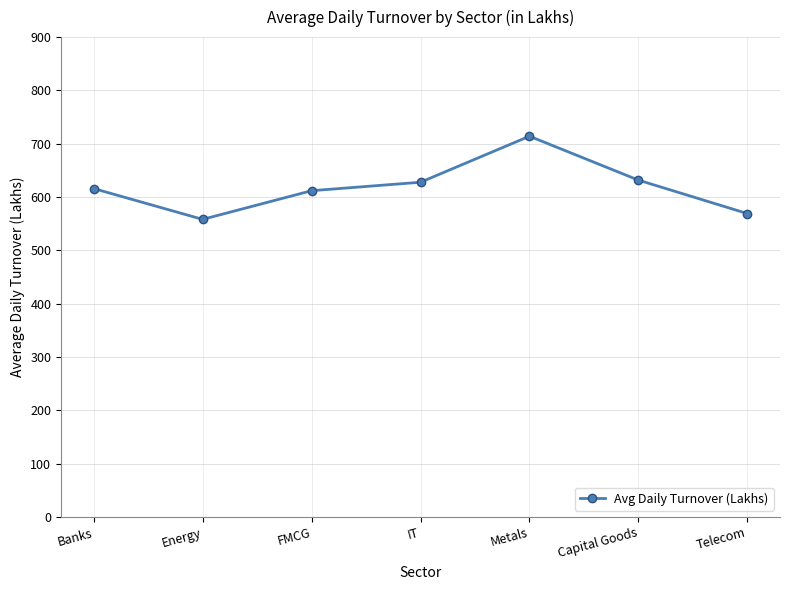

Count the number of data series in this chart.

1